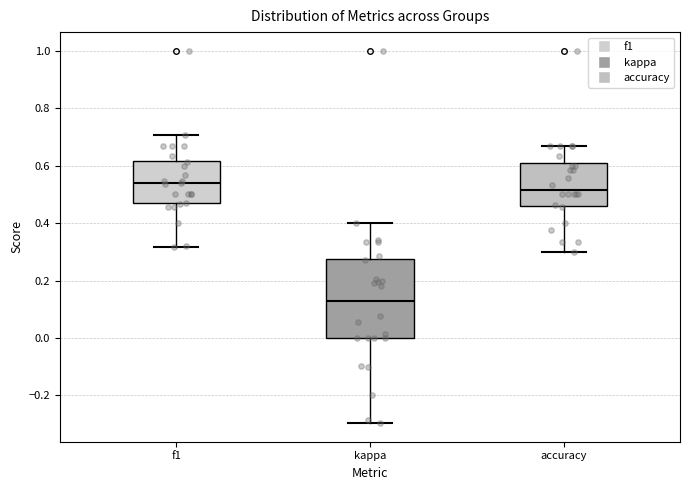

Which box's median line is the highest?

f1